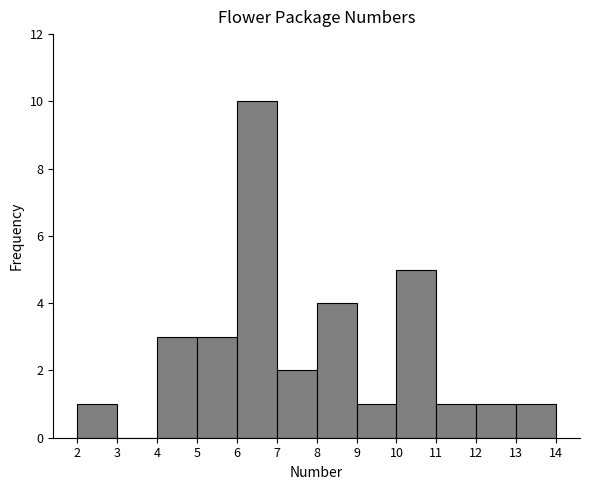

Reading left to right, transcribe this chart: for each bar, give the range it covers on the x-axis and its height. The values are not printed on the chart, so give them approximately, as read against the axis.

2 to 3: 1
3 to 4: 0
4 to 5: 3
5 to 6: 3
6 to 7: 10
7 to 8: 2
8 to 9: 4
9 to 10: 1
10 to 11: 5
11 to 12: 1
12 to 13: 1
13 to 14: 1